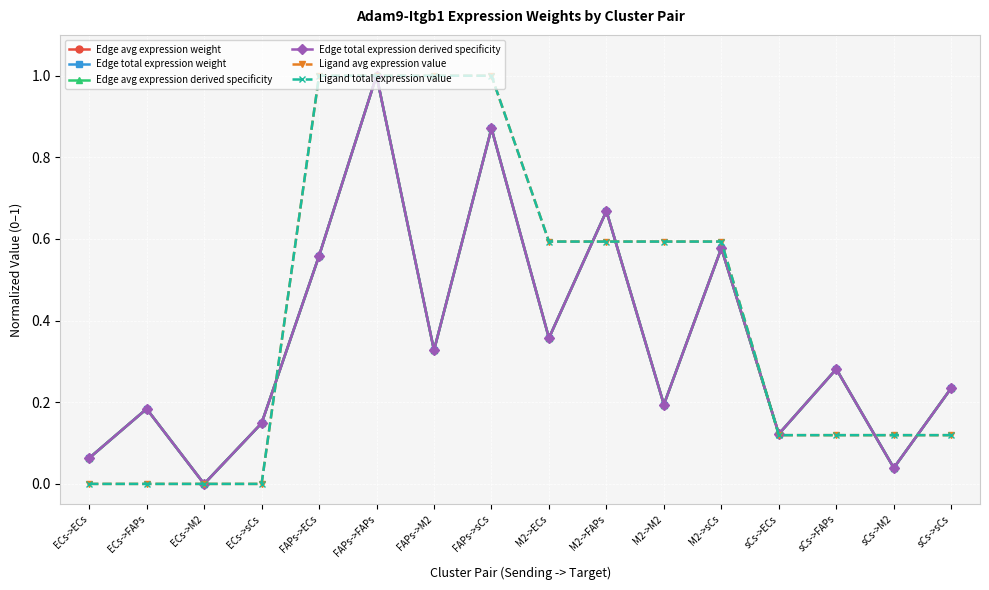

Is this an area chart (filled region under the line)?

No